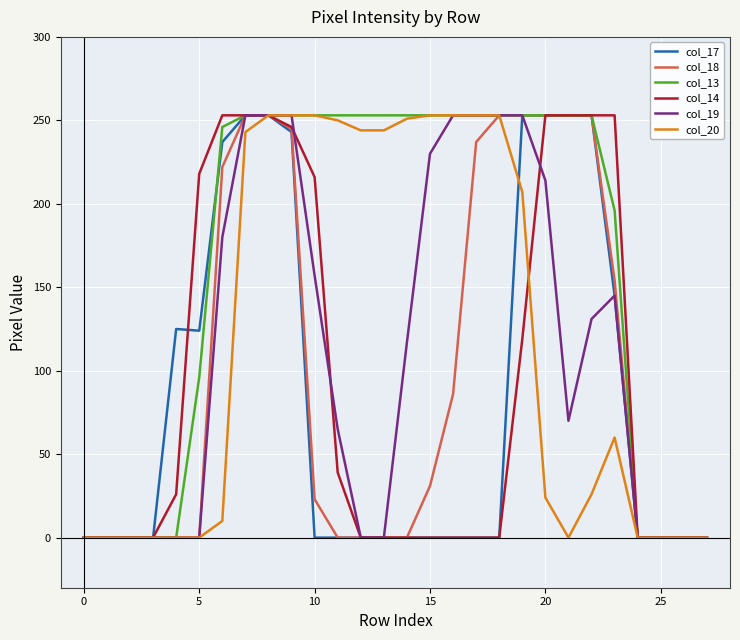

How many values in the col_19 series are below 117?

14